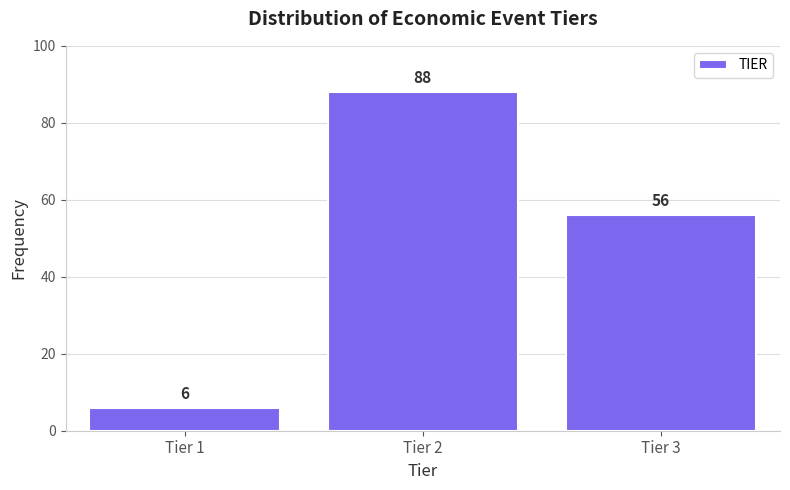

Reading left to right, extract all data points from this chart.

6	88	56